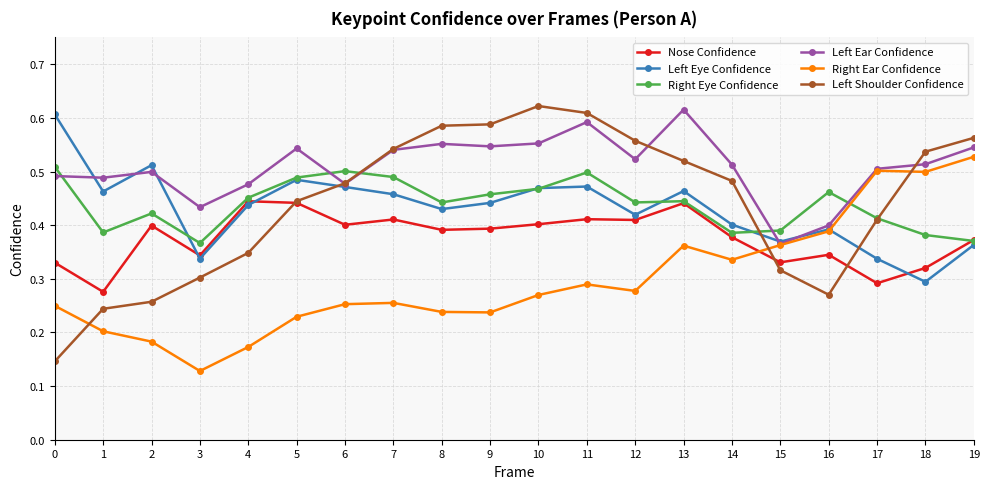

Which series has the largest total across all categories?

Left Ear Confidence